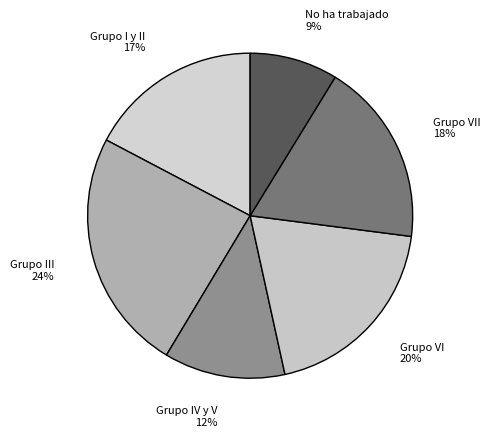

Which category has the biggest portion of the pie?

Grupo III